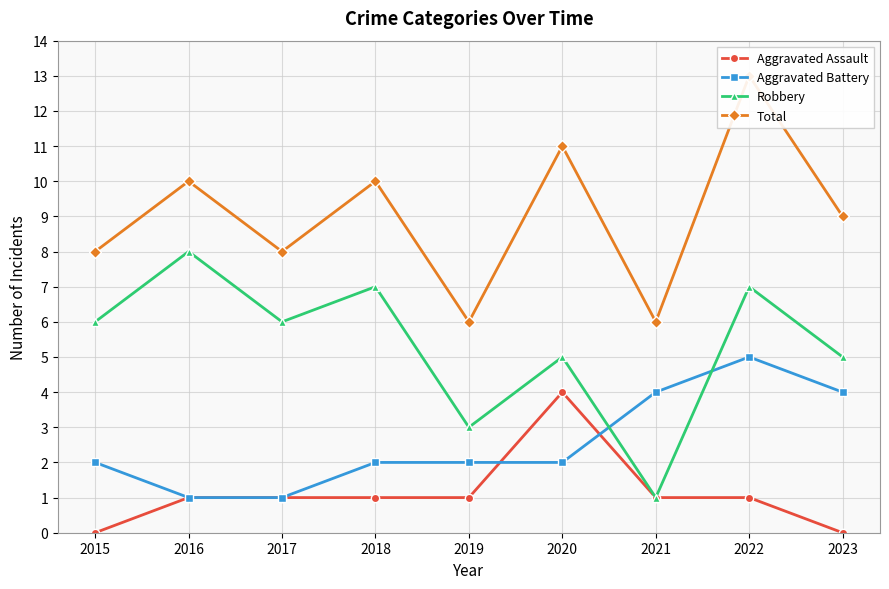

True or false: Total and Aggravated Battery cross at least once.

False